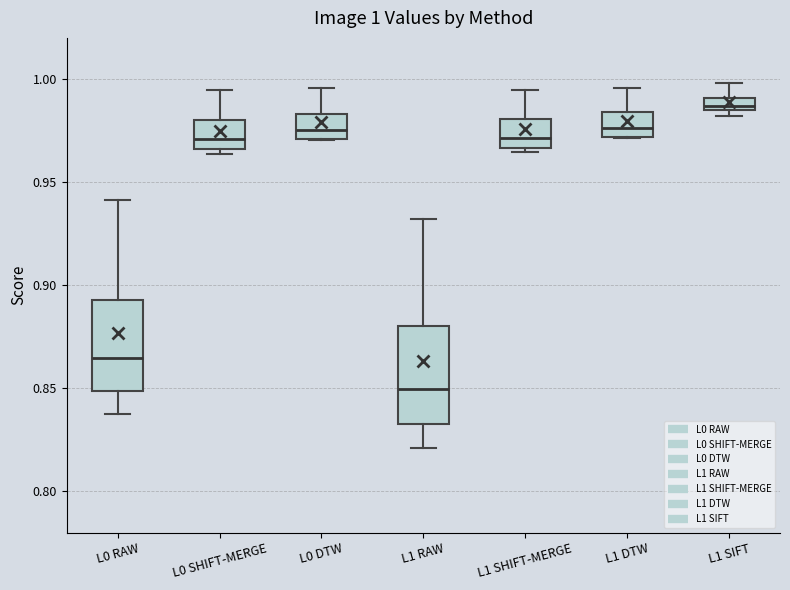

Which box has the lowest median line?

L1 RAW